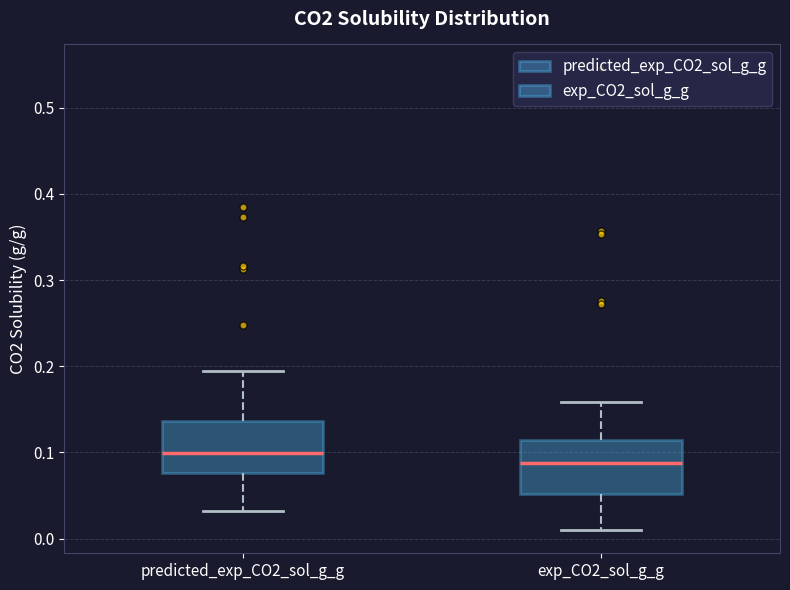

Which box has the lowest median line?

exp_CO2_sol_g_g